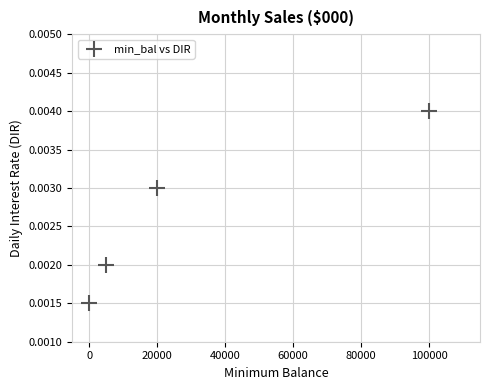

What is the range of X values (max minus min)?

100000.0